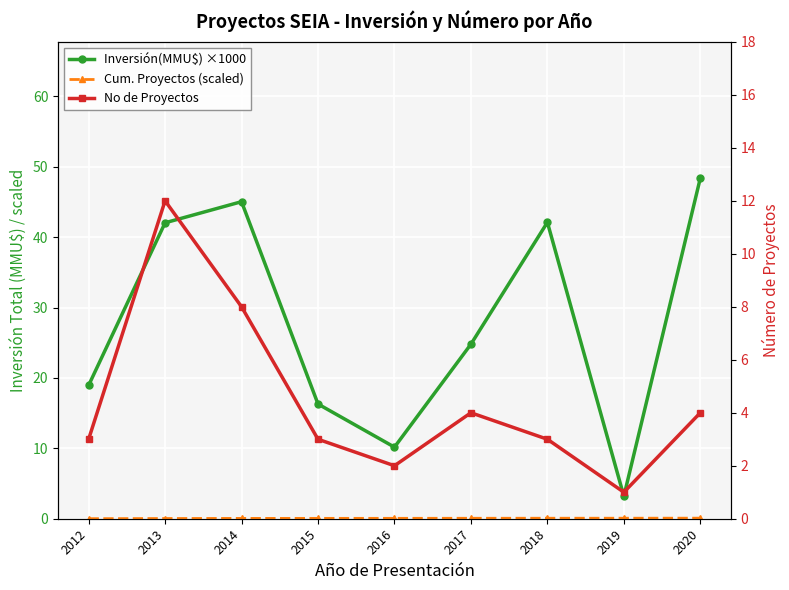

Which category has the lowest value across all series?

2012